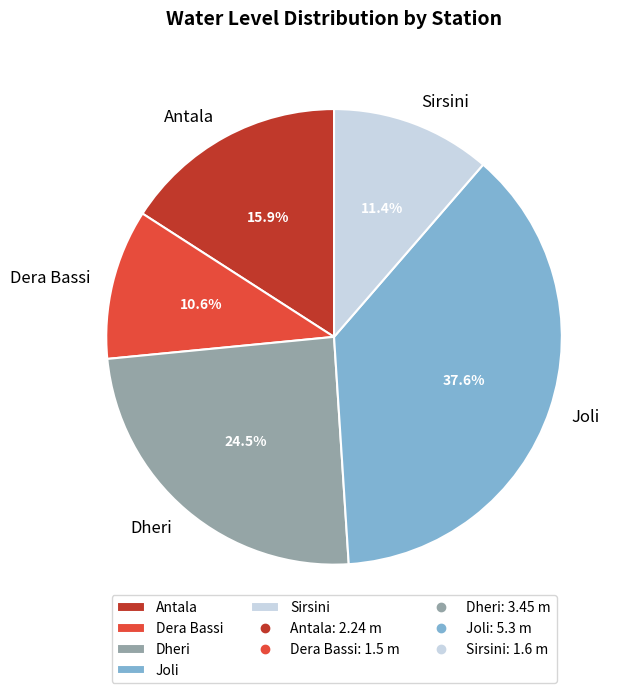

To the nearest percent, what is the difference between the largest and smallest slice percentages?

27%